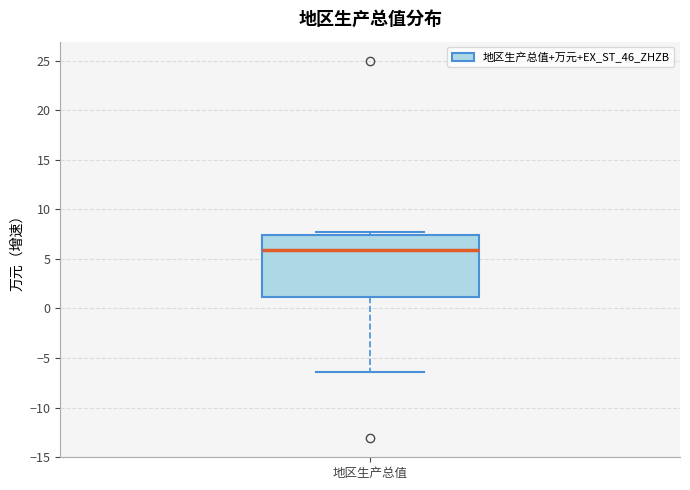

Read this box plot against the y-axis: the position of the median line, the range covered by the box, and the ends of both whiskers. The values are not printed on the chart, so give them approximately, as read against the axis.

median 6.0, box 1.0 to 7.5, whiskers -6.5 to 8.0